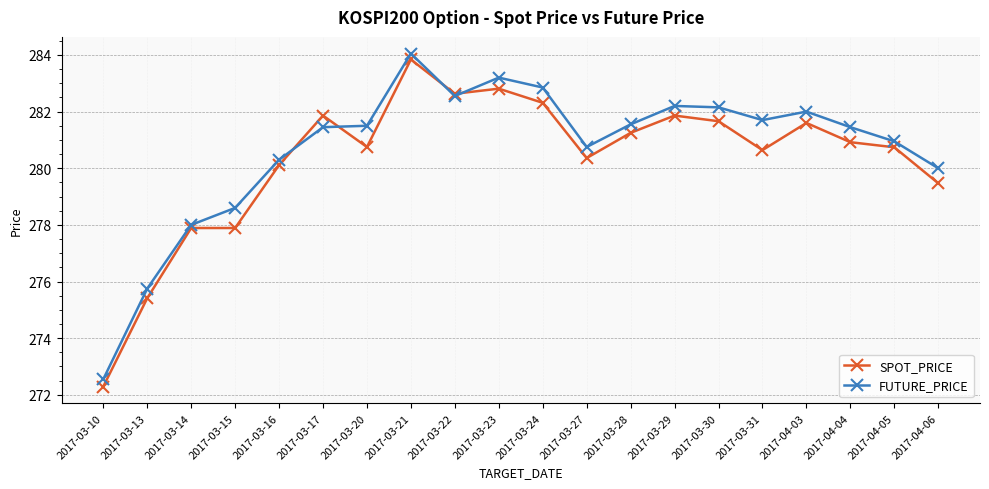

At 2017-03-31, list the series in order from smallest to largest.

SPOT_PRICE, FUTURE_PRICE